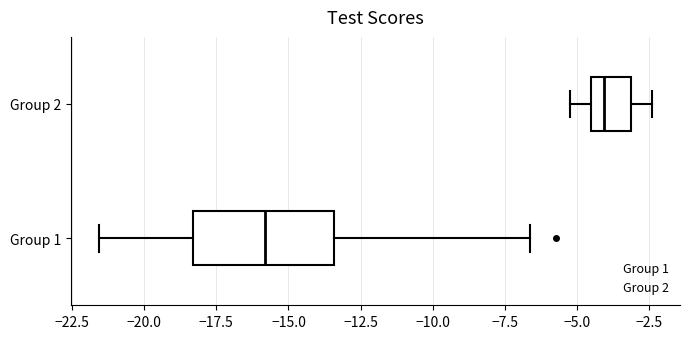

Which box has the furthest to the left median line?

Group 1